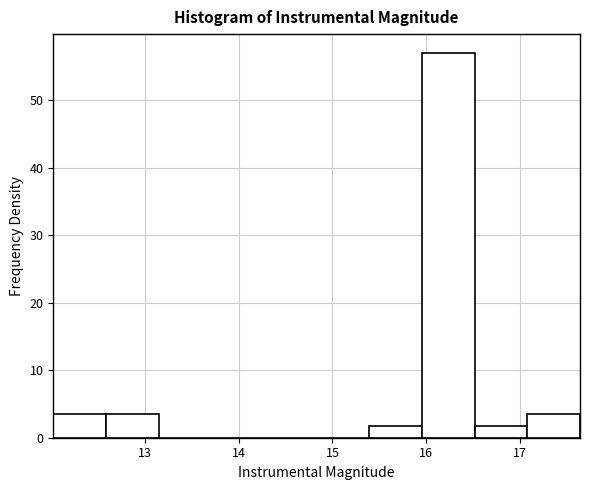

Over which range of the x-axis is the bar tallest?

16.0 to 16.5